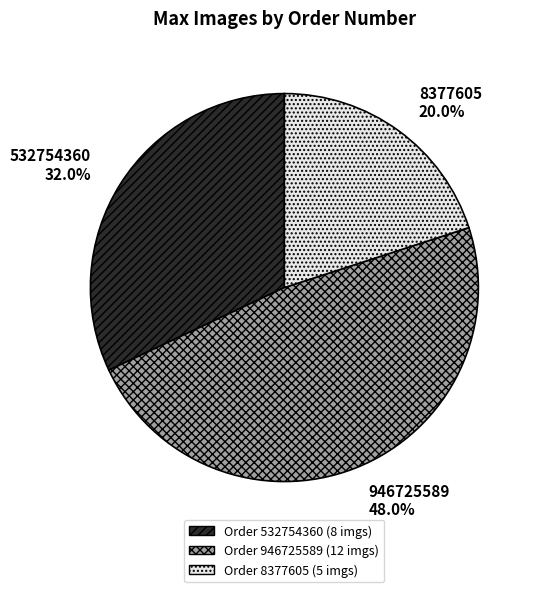

Is there a majority slice in this chart?

No